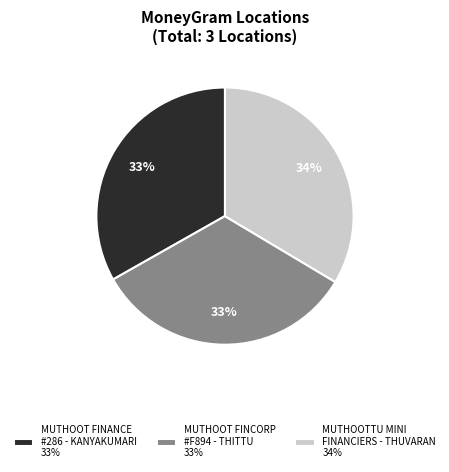

Do MUTHOOT FINANCE #286 - KANYAKUMARI 33% and MUTHOOT FINCORP #F894 - THITTU 33% together represent more than half of the pie?

Yes